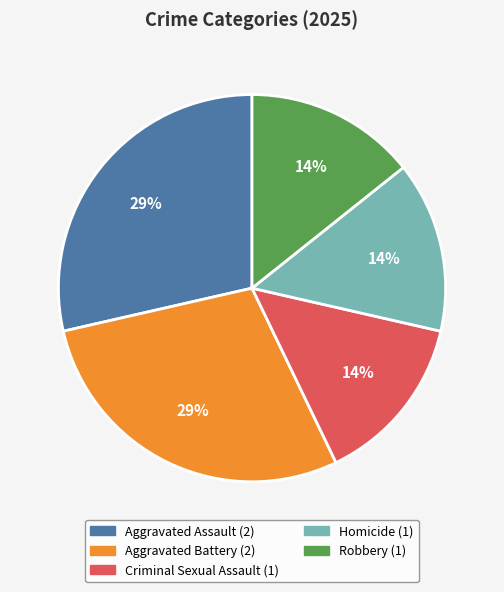

To the nearest percent, what percentage of the pie is Homicide?

14%